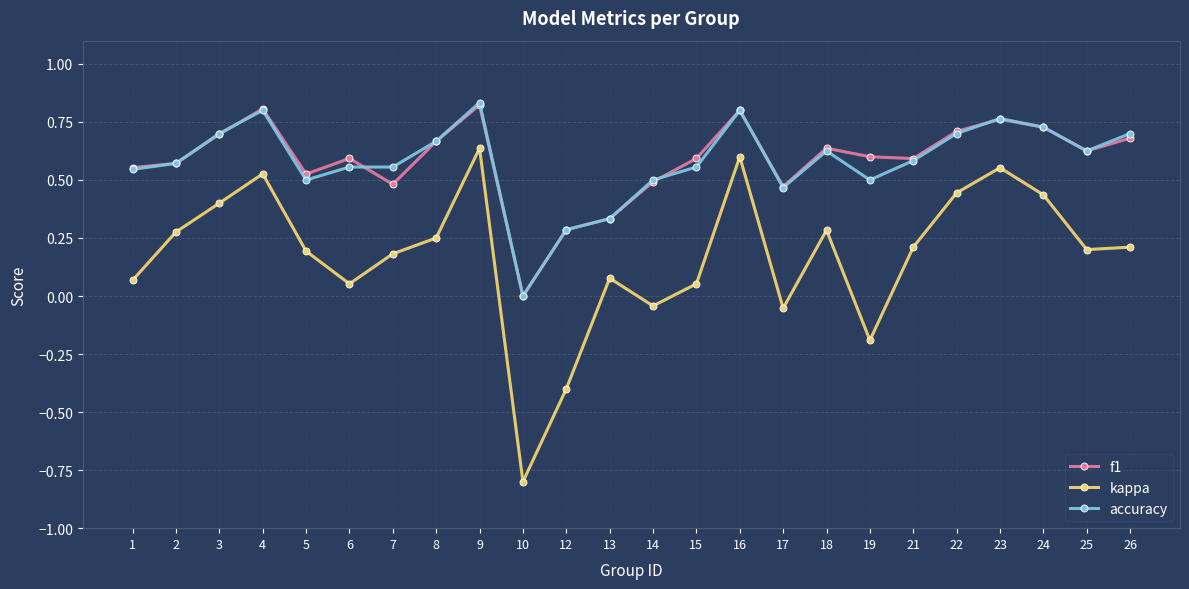

Between 7 and 13, which series saw the biggest shift?

accuracy